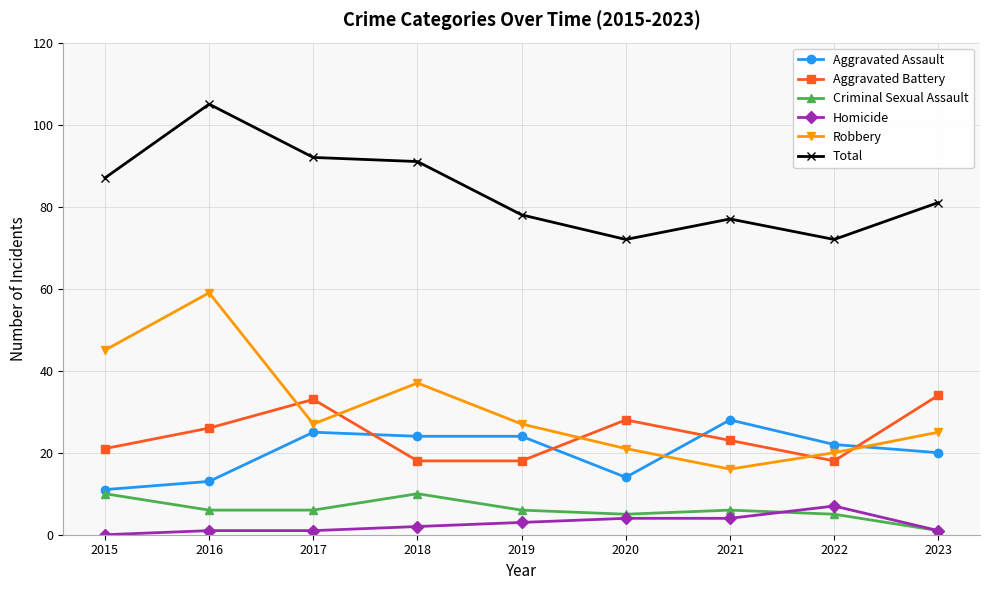

How many intersections are there between Robbery and Aggravated Assault?

2